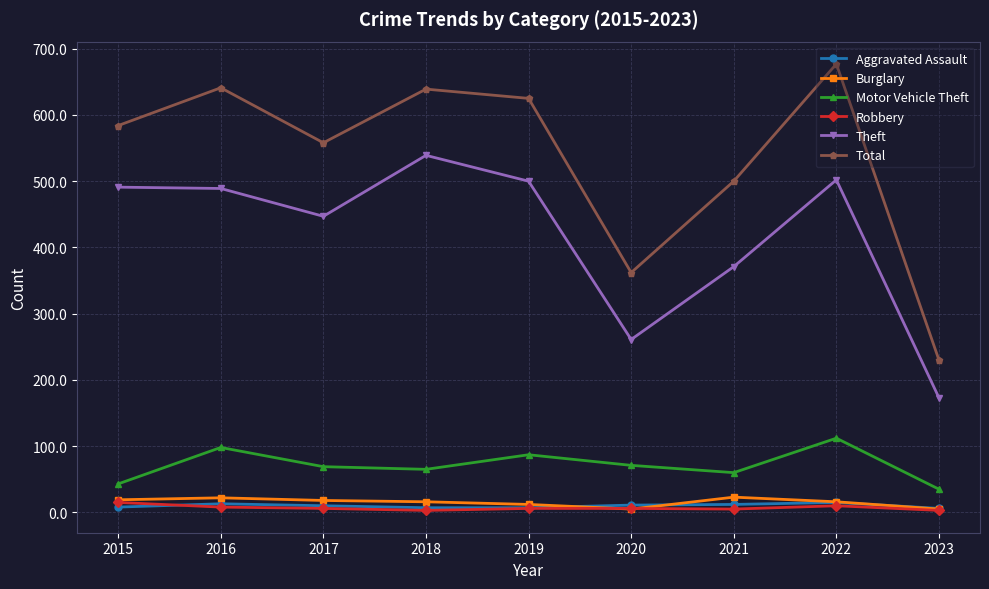

At which category does Theft reach its first local valley?

2017